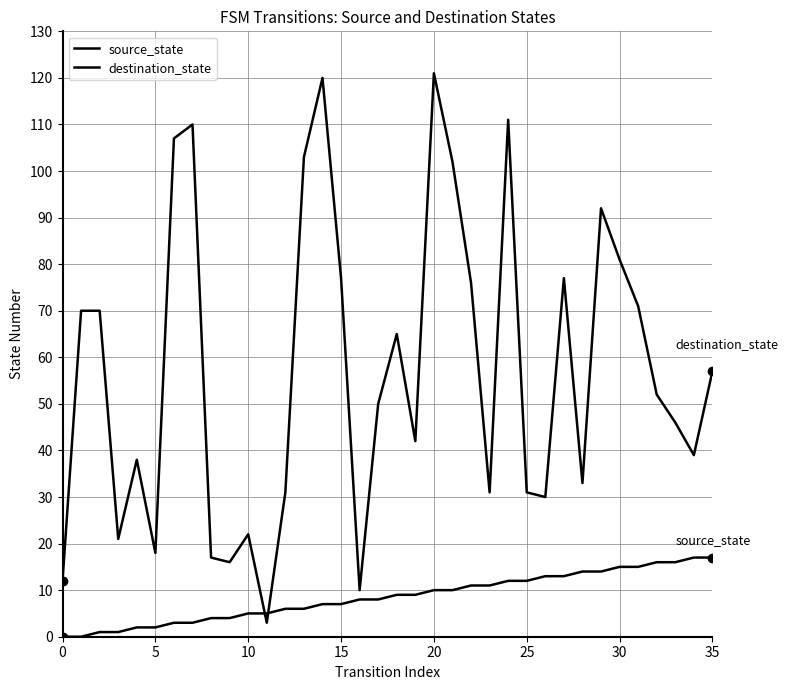

Does the chart have visible grid lines?

Yes